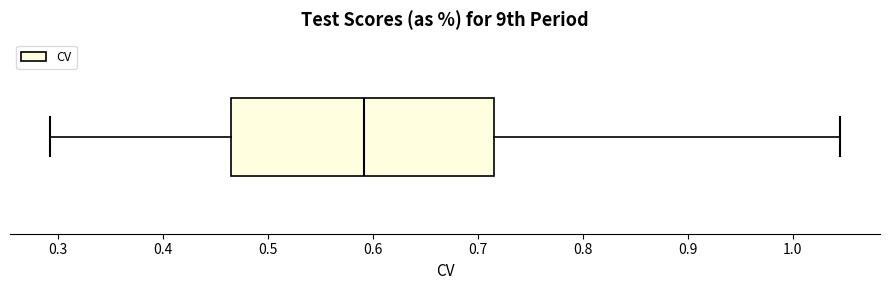

Read this box plot against the x-axis: the position of the median line, the range covered by the box, and the ends of both whiskers. The values are not printed on the chart, so give them approximately, as read against the axis.

median 0.59, box 0.46 to 0.72, whiskers 0.29 to 1.05